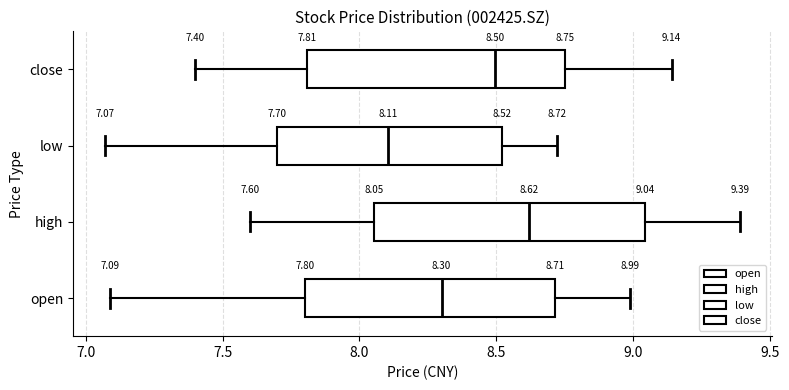

Which box has the furthest to the right median line?

high